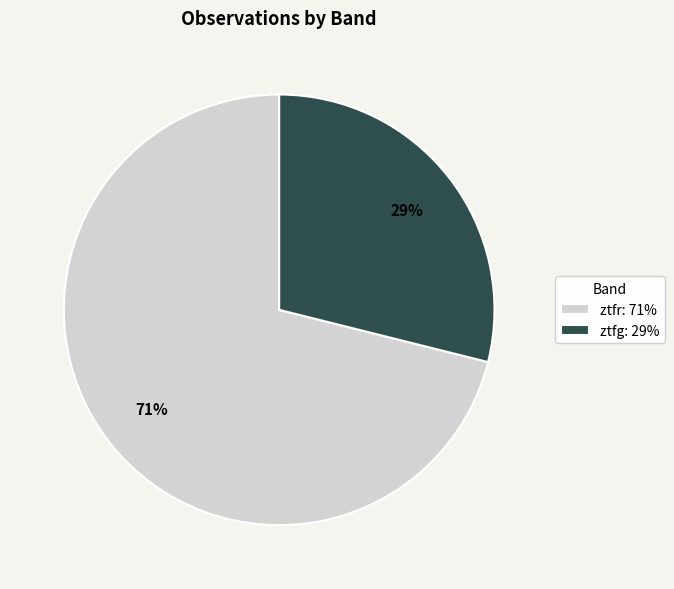

What is the largest slice in the pie chart?

ztfr